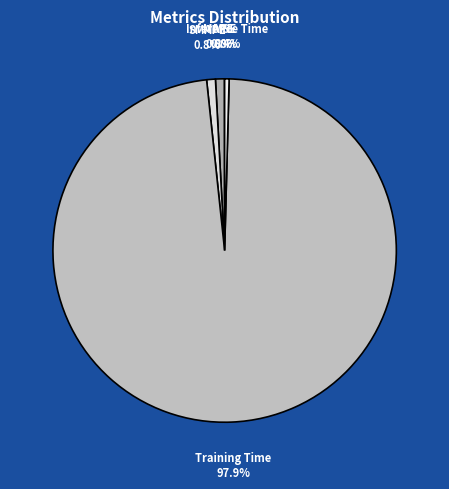

Do Inference Time and MAPE together represent more than half of the pie?

No